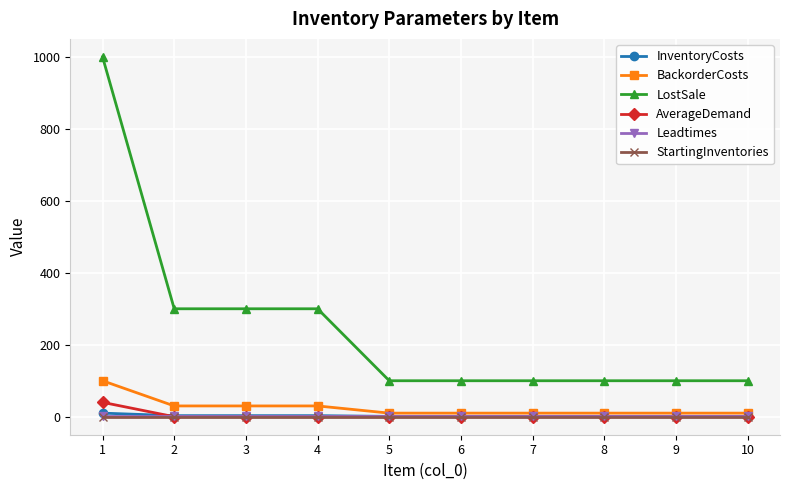

True or false: LostSale has a value of 38 at 7.

False